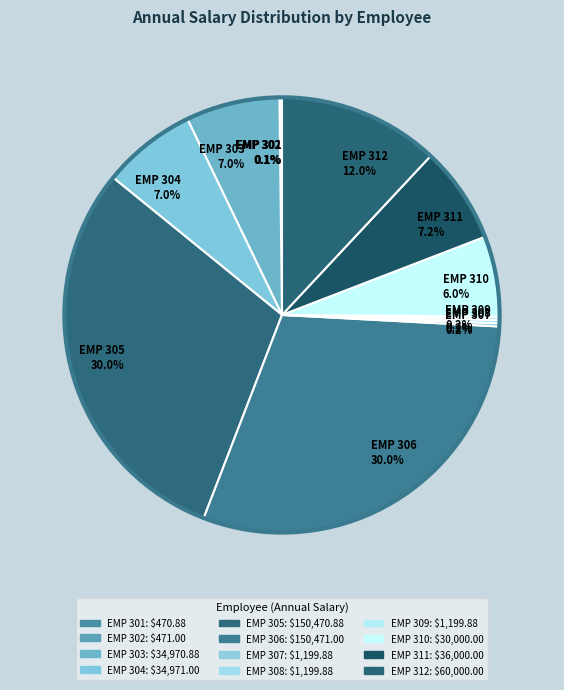

Does EMP 312 12.0% account for over 50% of the chart?

No